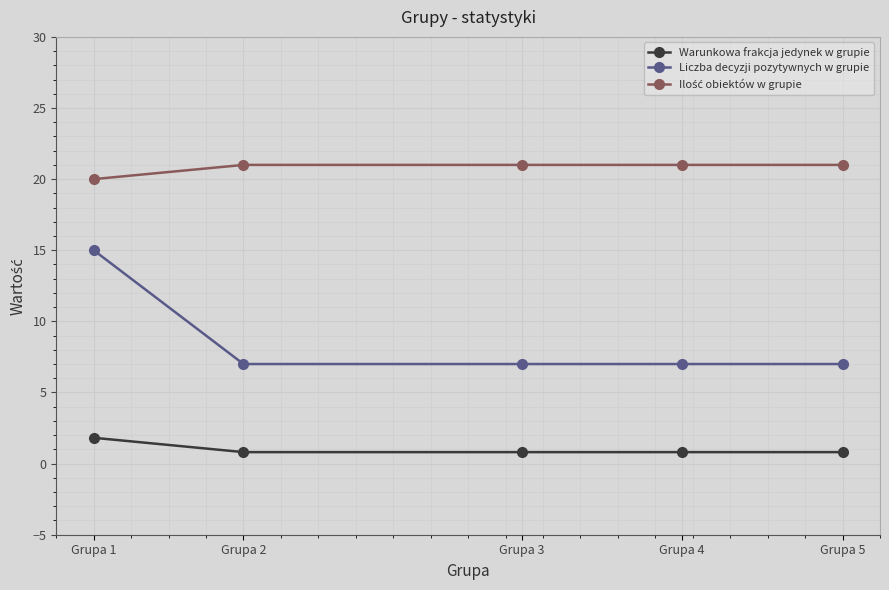

True or false: Liczba decyzji pozytywnych w grupie has more than 2 points higher than both neighbors.

False